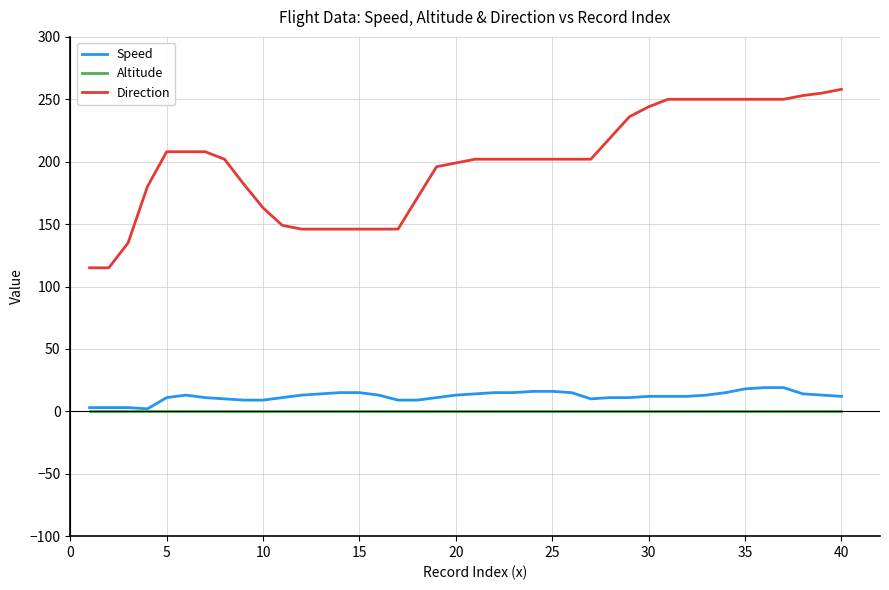

Rank the series by their maximum value, from lowest to highest.

Altitude, Speed, Direction